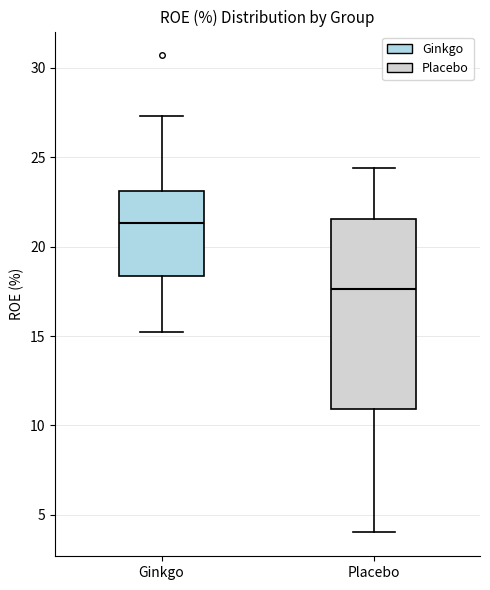

Where does the median line of the box for Ginkgo sit on the y-axis? The values are not printed on the chart, so give them approximately, as read against the axis.

21.5